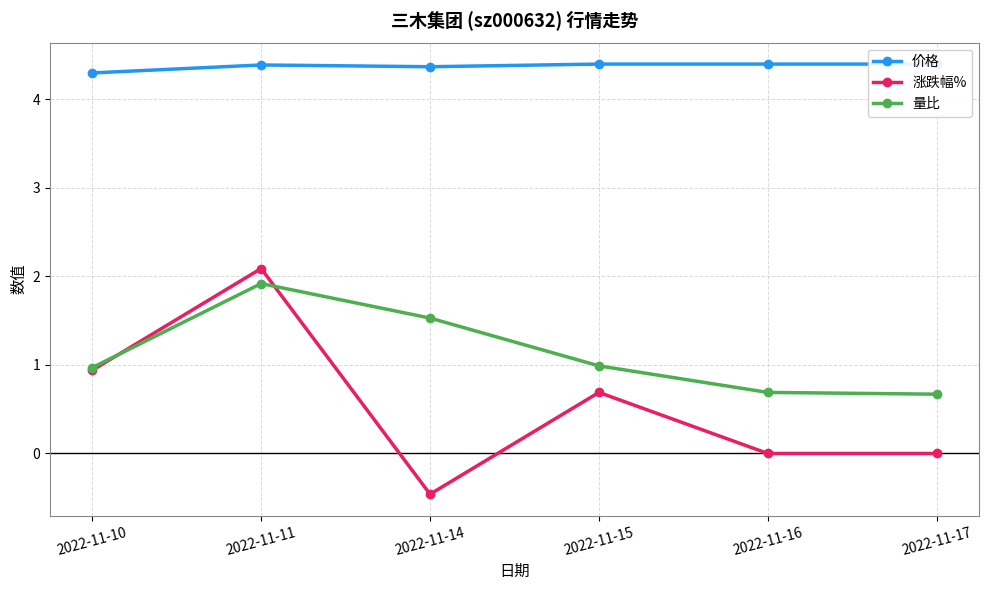

Is this an area chart (filled region under the line)?

No